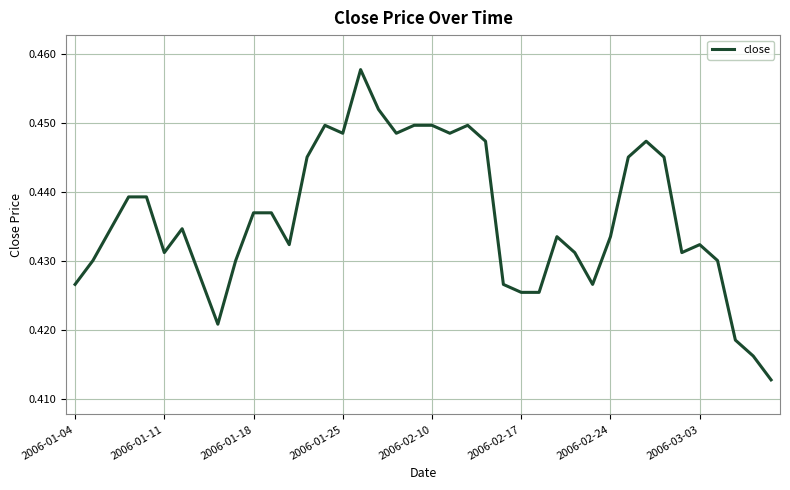

What is the greatest value displayed?

0.5